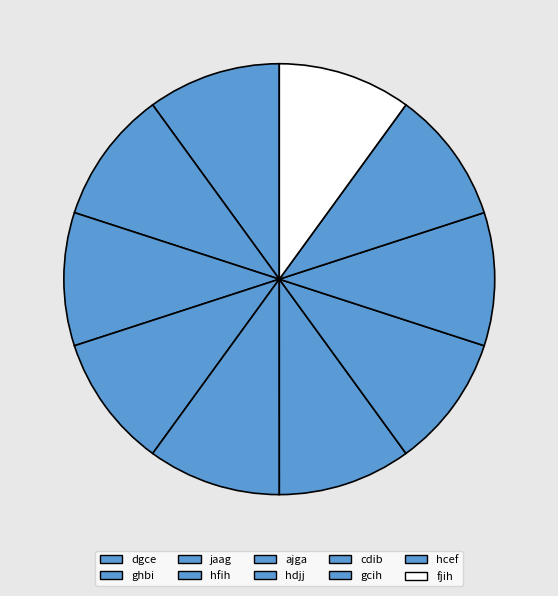

What is the ratio of the value at gcih to the value at jaag?

1.0